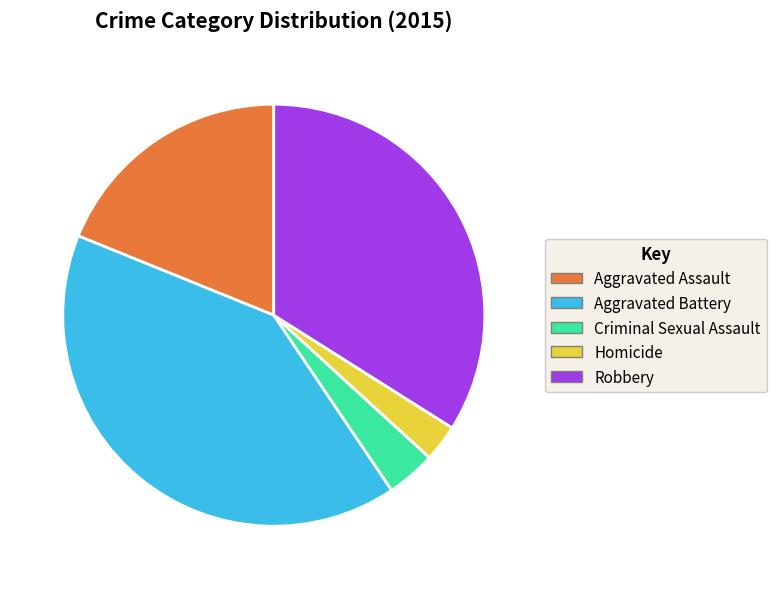

Is the sum of Robbery and Criminal Sexual Assault greater than half?

No